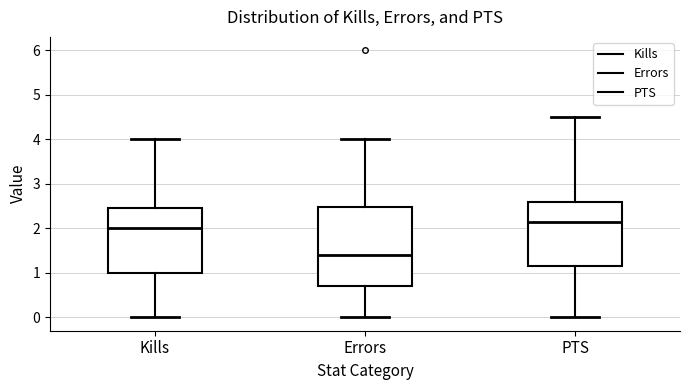

Reading left to right, read every box against the y-axis: the position of its median line, the range the box covers, and the ends of its whiskers. The values are not printed on the chart, so give them approximately, as read against the axis.

Kills: median 2.0, box 1.0 to 2.5, whiskers 0.0 to 4.0
Errors: median 1.4, box 0.7 to 2.5, whiskers 0.0 to 4.0
PTS: median 2.2, box 1.2 to 2.6, whiskers 0.0 to 4.5